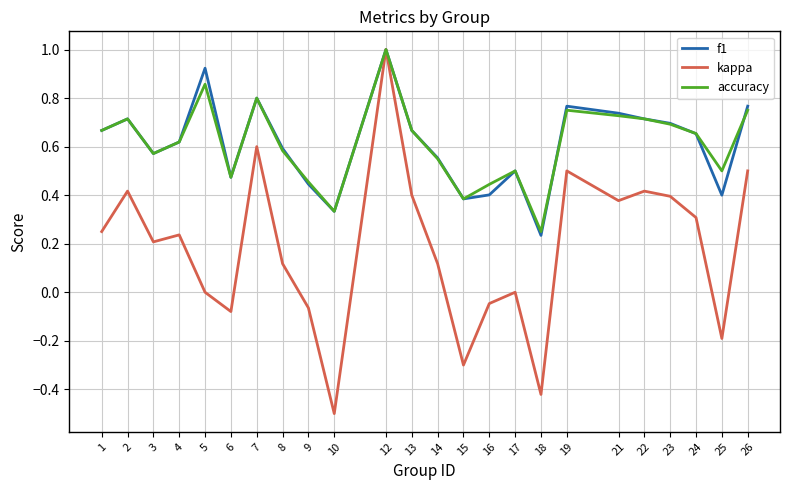

Which series ends up on top after the final intersection of f1 and accuracy?

f1